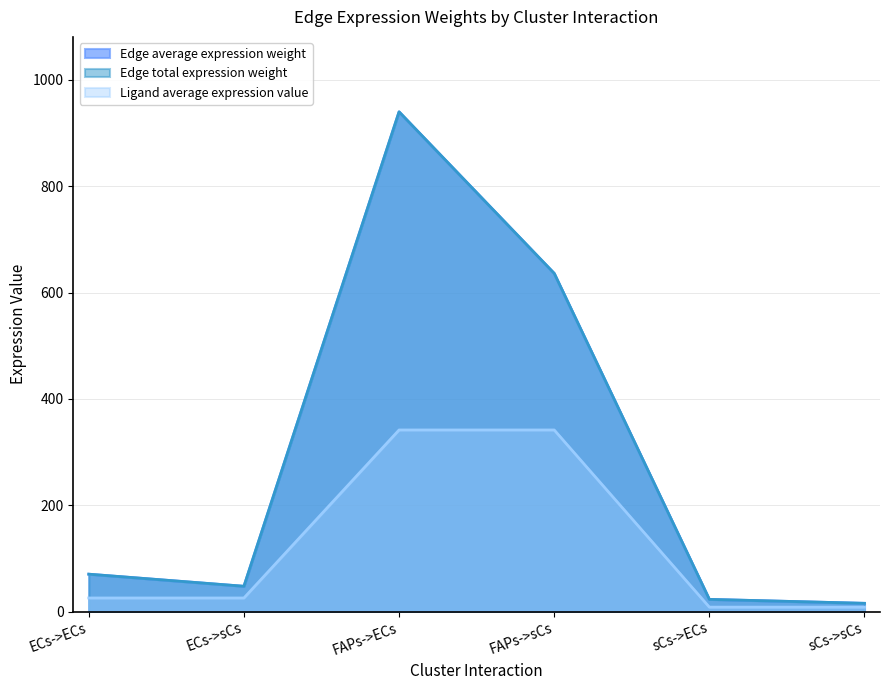

Reading right to left, list all the values displayed in this chart.

Edge average expression weight: 15.5	22.9	635.9	939.7	47.6	70.3
Edge total expression weight: 15.5	22.9	635.9	939.7	47.6	70.3
Ligand average expression value: 8.3	8.3	341.5	341.5	25.5	25.5